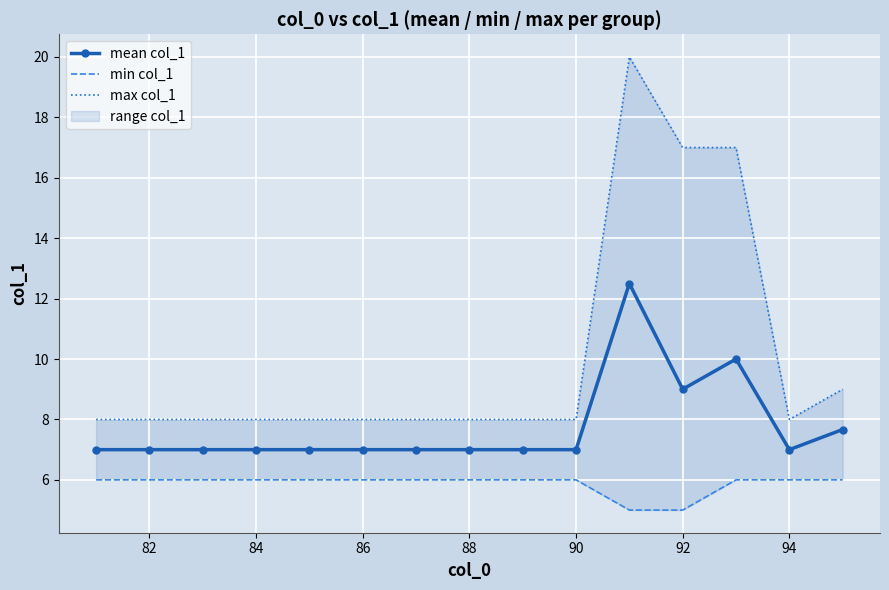

What is the maximum value shown in the chart?

20.0